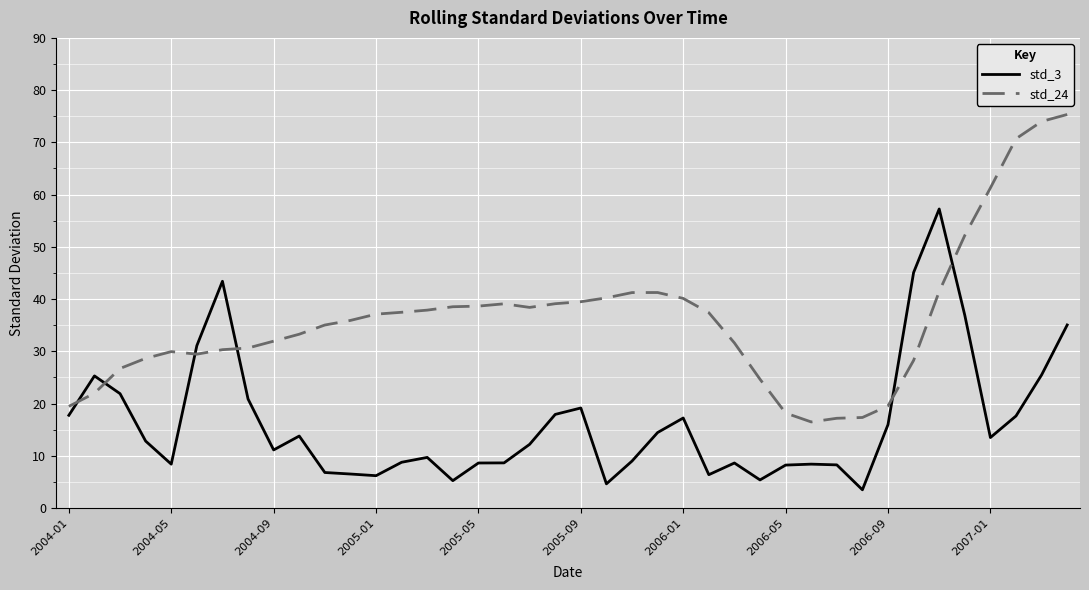

Which series ends up on top after the final intersection of std_3 and std_24?

std_24